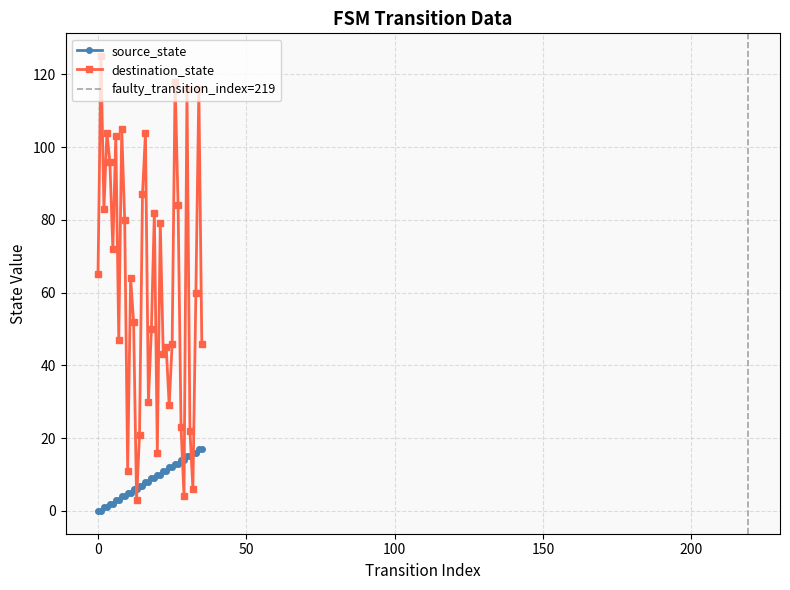

What are all the series names shown in the legend?

source_state, destination_state